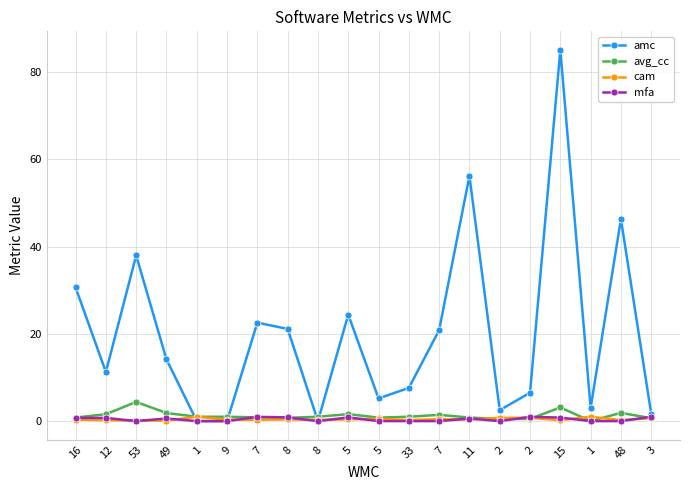

How many data points does each series have?

20